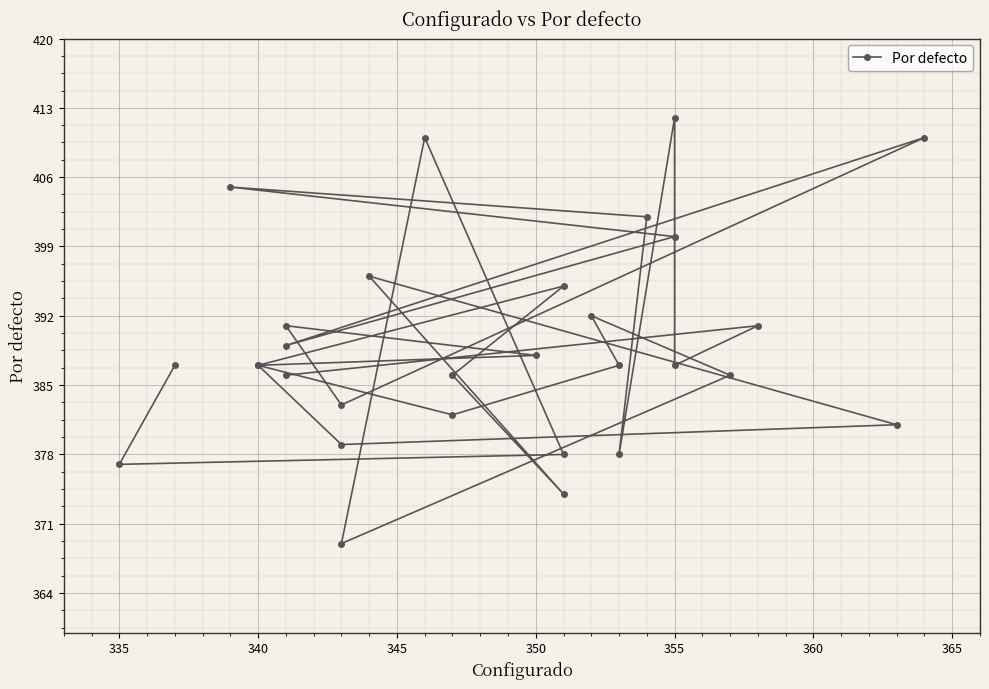

Is it true that the value at 370 is 656?

False